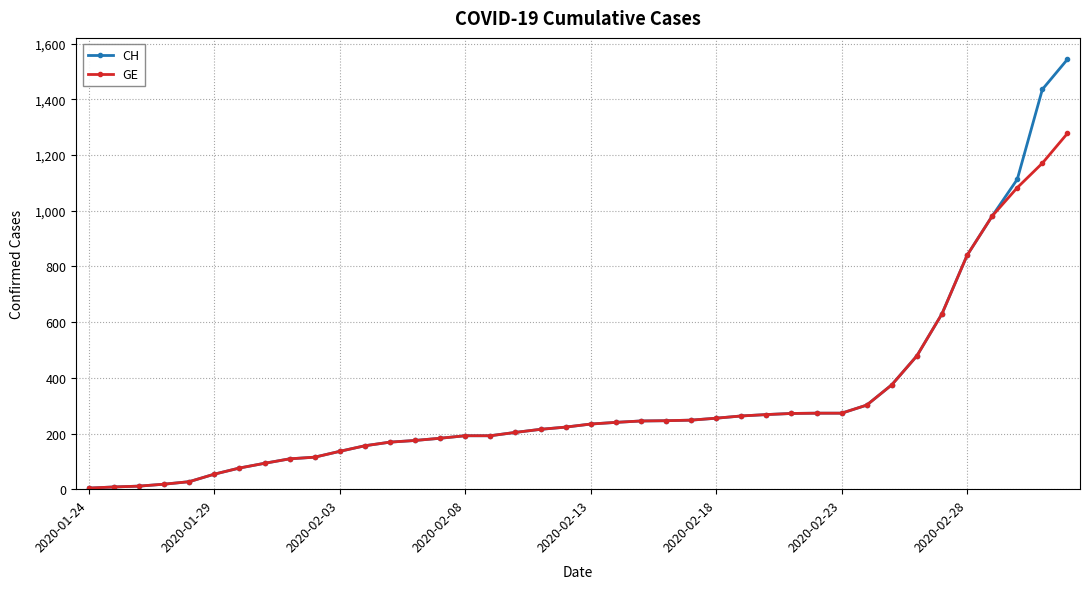

What is the sum of all GE values?

12316